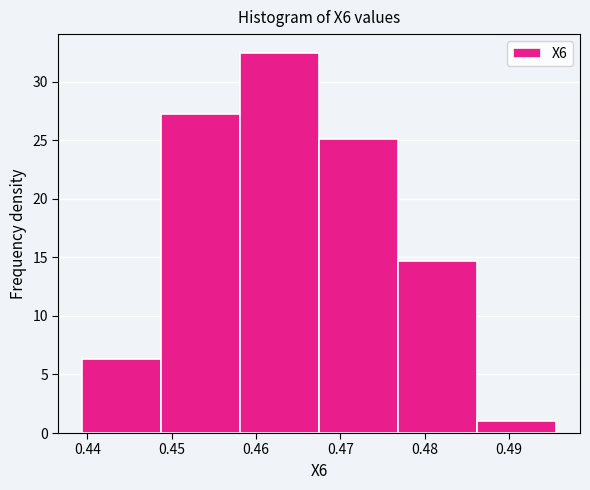

Reading left to right, list every bar in this chart as the range it spans on the x-axis followed by its height. Neither the bar edges nor the heights are printed on the chart, so give them approximately, as read against the axes.

0.439 to 0.449: 6.5
0.449 to 0.458: 27.0
0.458 to 0.468: 32.5
0.468 to 0.477: 25.0
0.477 to 0.486: 14.5
0.486 to 0.496: 1.0